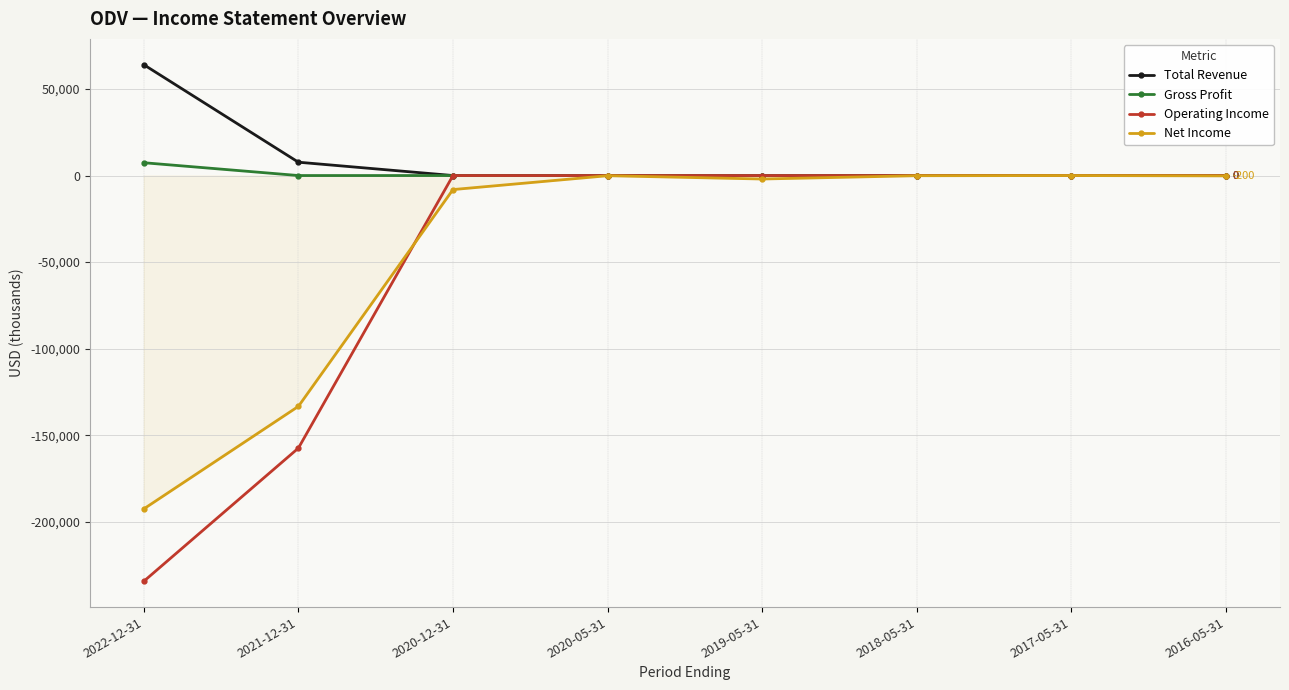

What is the label of the 1st point from the left?

2022-12-31